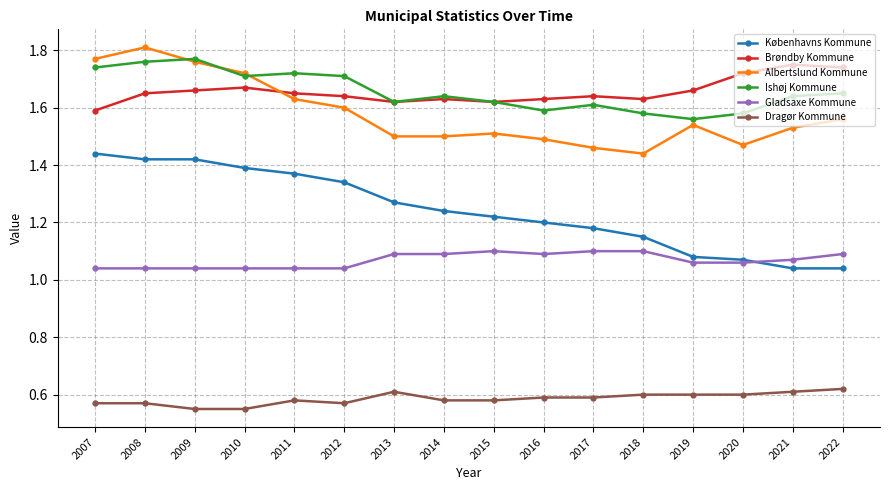

True or false: Københavns Kommune has more than 1 interior local peaks.

False